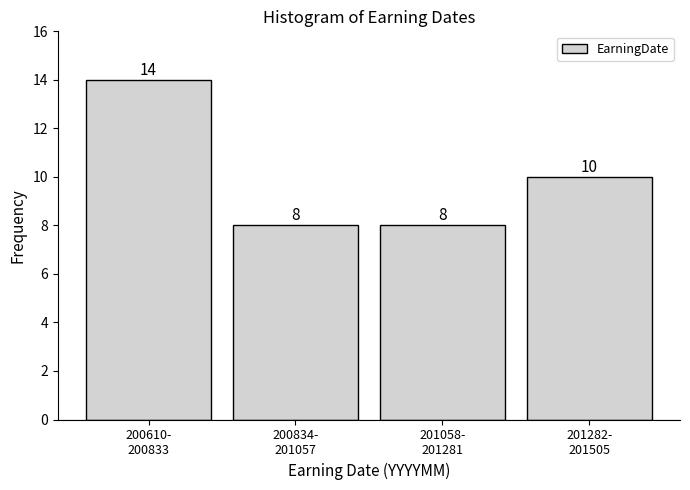

Reading right to left, list all the values displayed in this chart.

10	8	8	14